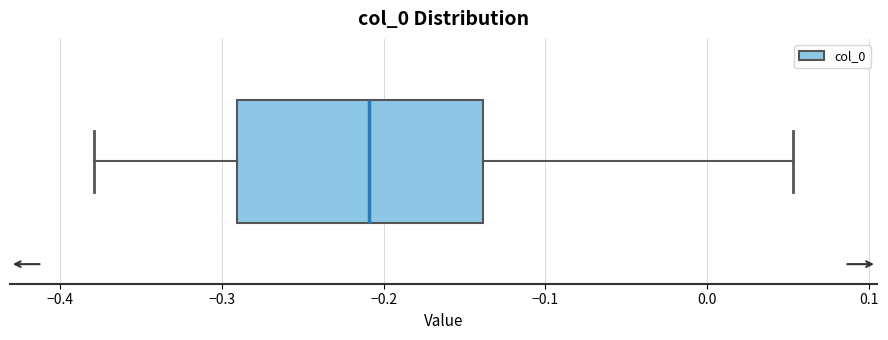

Transcribe this box plot: give where the median line is, the range the box spans, and where the two whiskers end, as read against the x-axis. The values are not printed on the chart, so give them approximately, as read against the axis.

median -0.21, box -0.29 to -0.14, whiskers -0.38 to 0.05